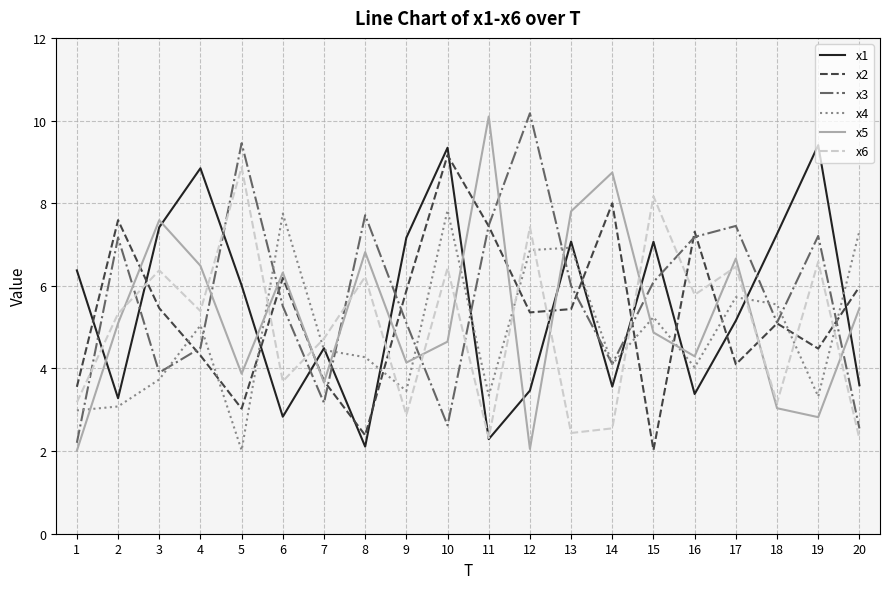

What is the maximum value for x6?

8.9